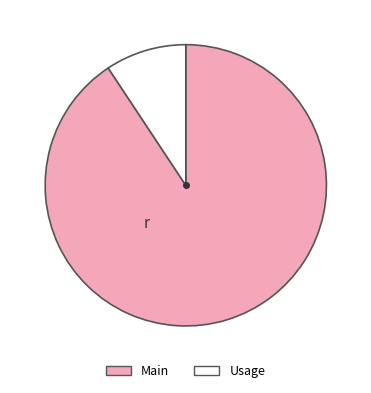

Is there a majority slice in this chart?

Yes